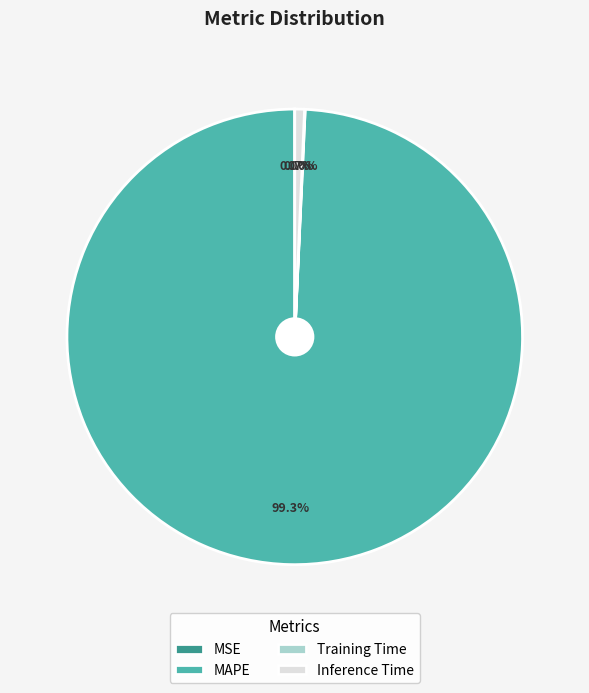

Which slice is the largest?

MAPE